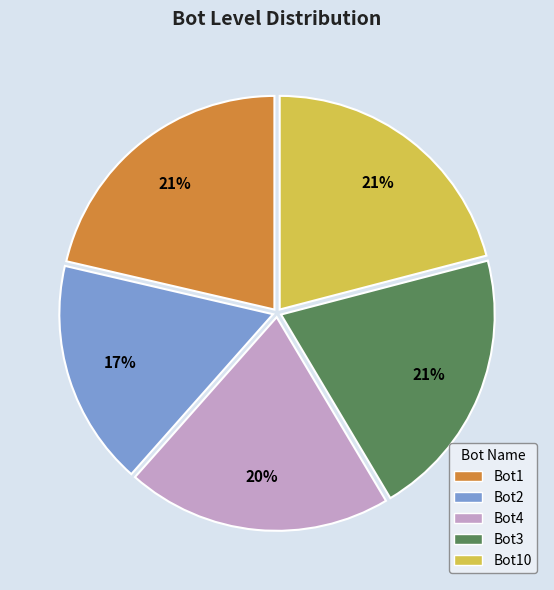

Combined, do Bot4 and Bot10 account for over 50%?

No